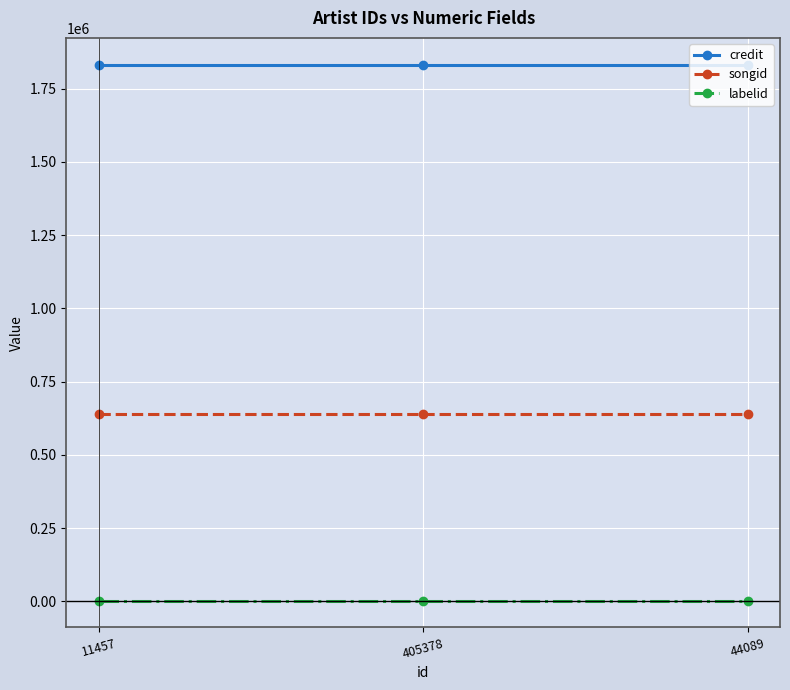

What is the total value across all series at 44089?

2475150